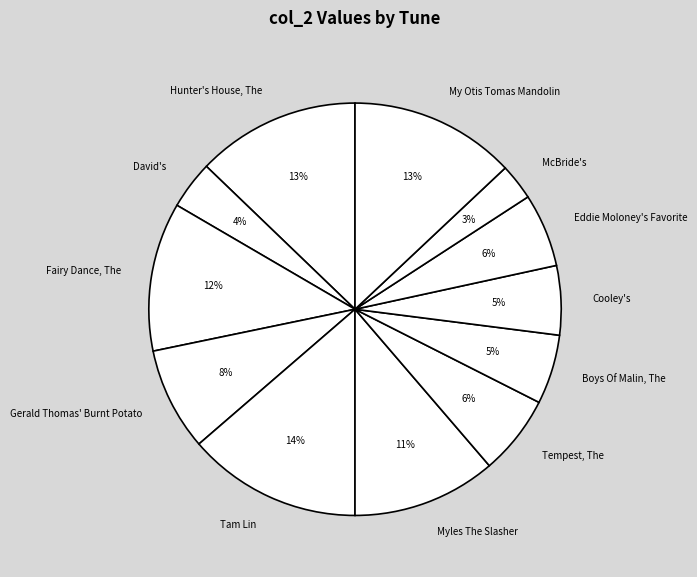

How many slices are in this pie chart?

12